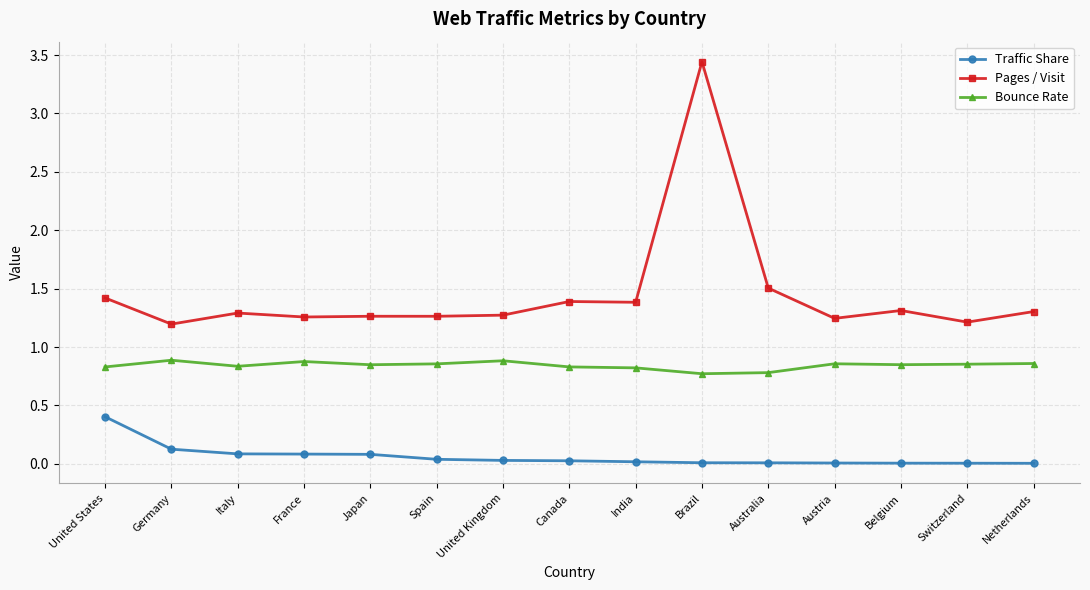

Rank the series at United States from lowest to highest value.

Traffic Share, Bounce Rate, Pages / Visit